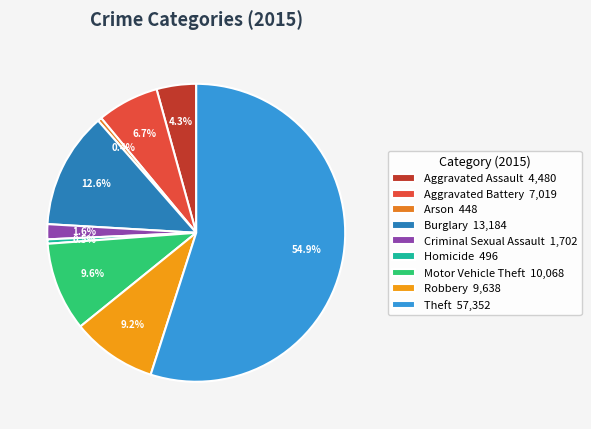

To the nearest percent, what is the difference between the largest and smallest slice percentages?

55%